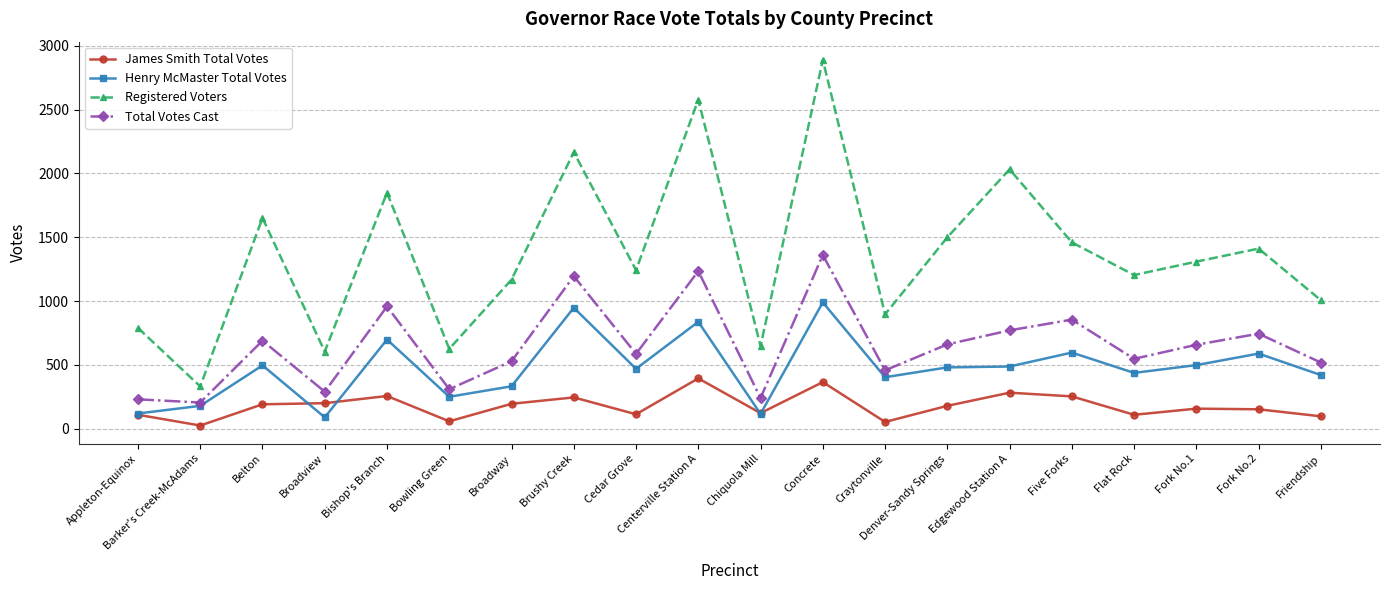

What is the total value across all series at Barker's Creek-McAdams?

744